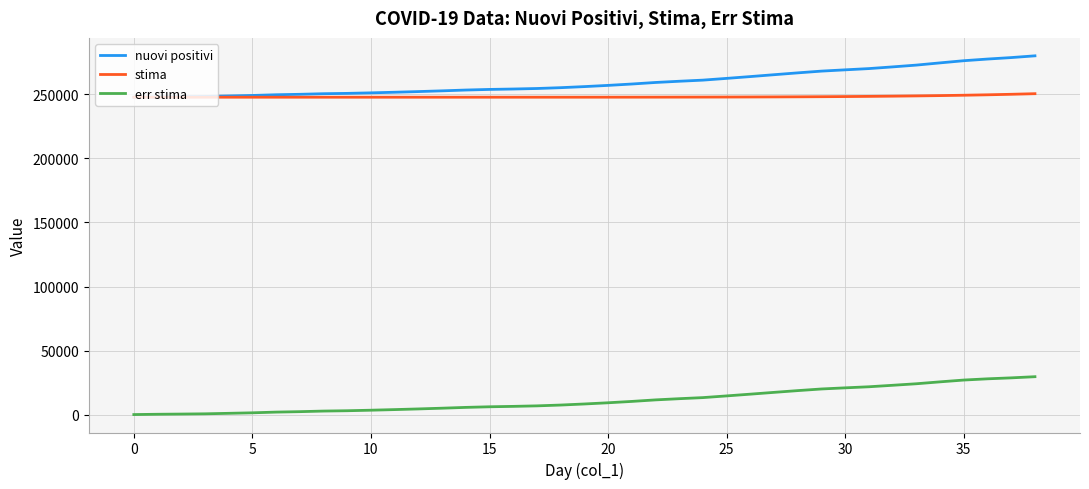

Which series has the widest spread of values?

nuovi positivi